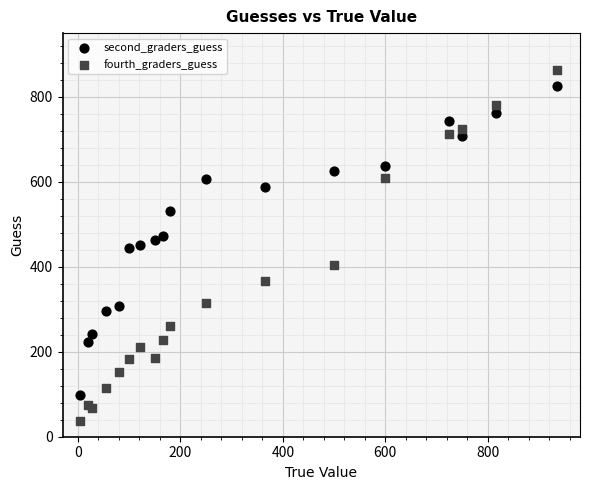

What is the X range (max minus min) for the scatter plot?

930.0